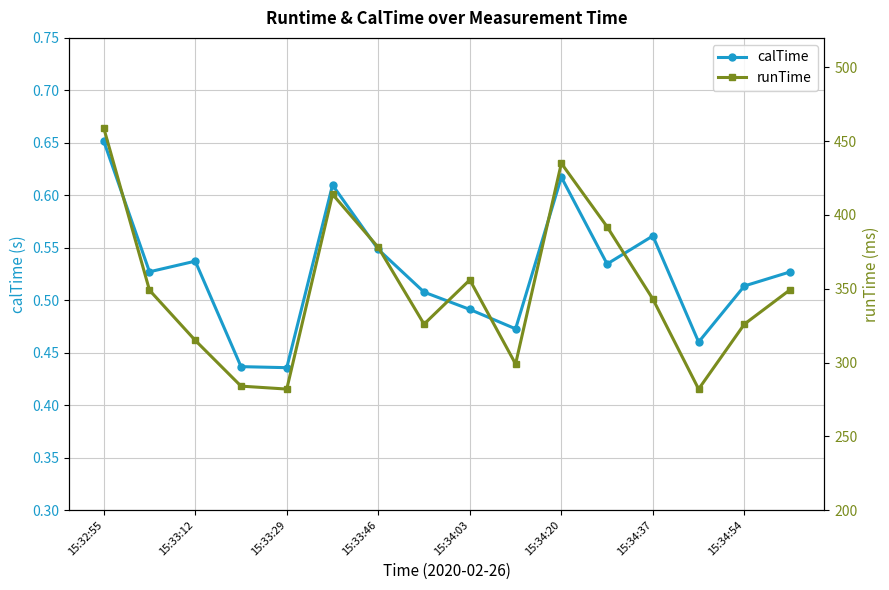

What is the lowest value of the runTime series?

282.0